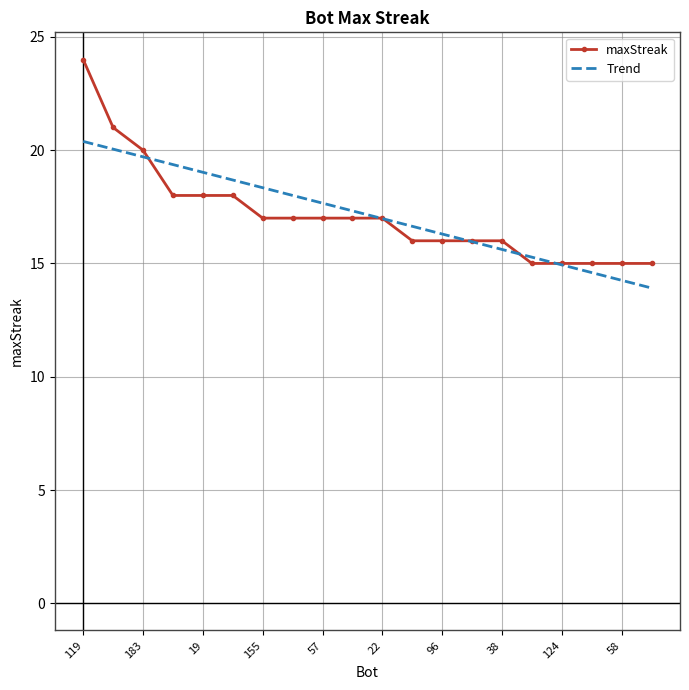

Which series has the widest spread of values?

maxStreak